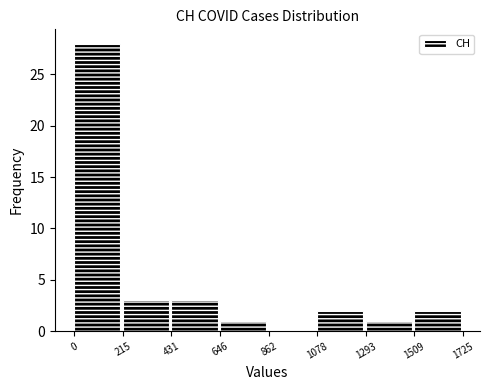

What is the height of the bar covering 1078 to 1293 on the x-axis? The values are not printed on the chart, so give them approximately, as read against the axis.

2